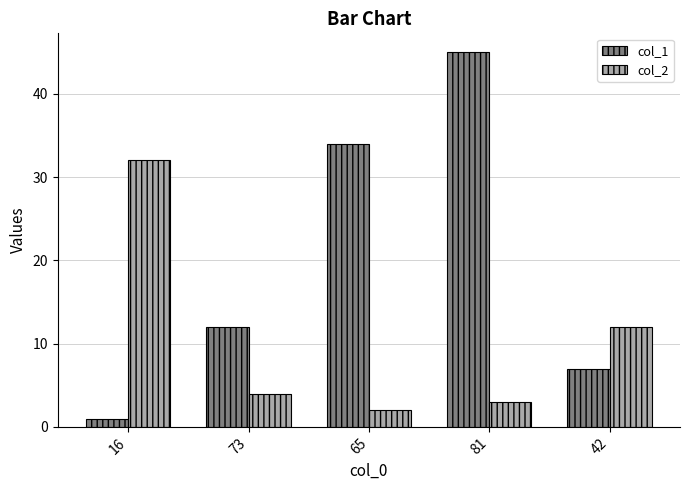

Where is col_1 nearest to the value 23?

73